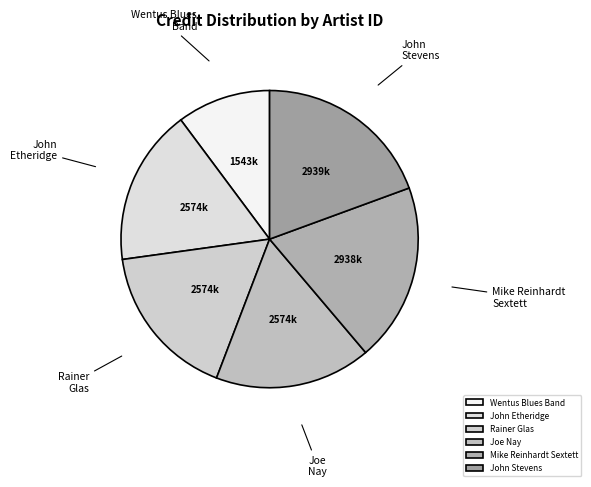

Is there any slice that represents more than half of the pie?

No